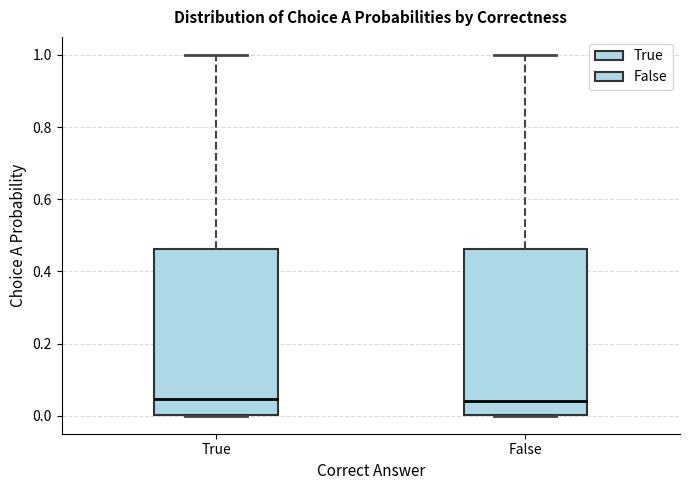

Reading left to right, read every box against the y-axis: the position of its median line, the range the box covers, and the ends of its whiskers. The values are not printed on the chart, so give them approximately, as read against the axis.

True: median 0.04, box 0.00 to 0.46, whiskers 0.00 to 1.00
False: median 0.04, box 0.00 to 0.46, whiskers 0.00 to 1.00